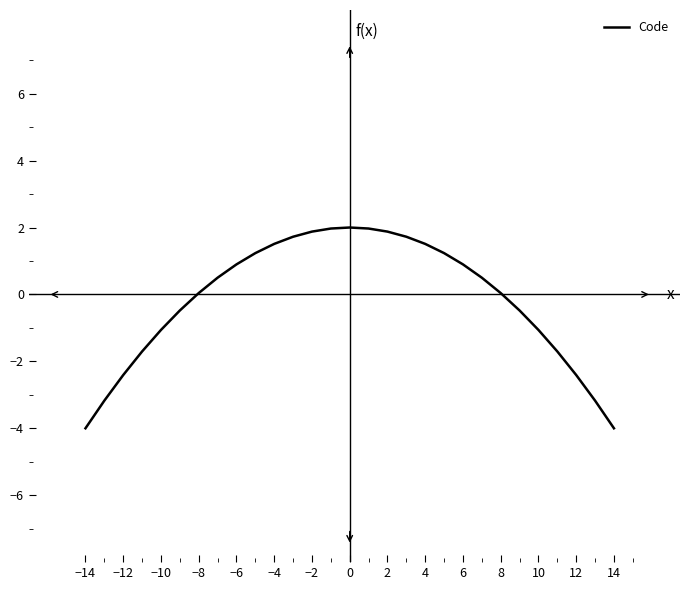

What is the minimum value shown in the chart?

-4.0